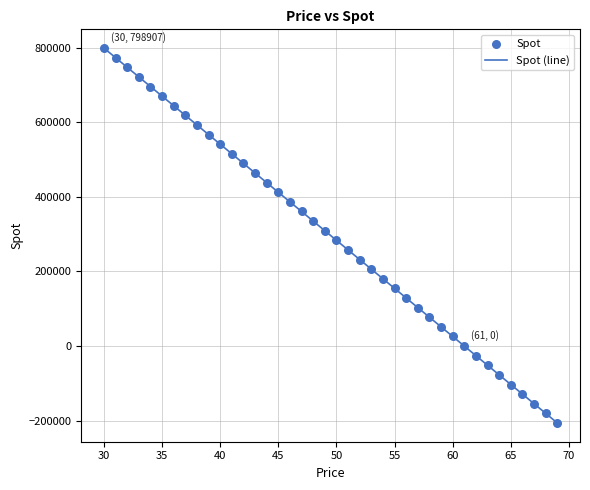

What is the maximum value shown in the chart?

798907.2